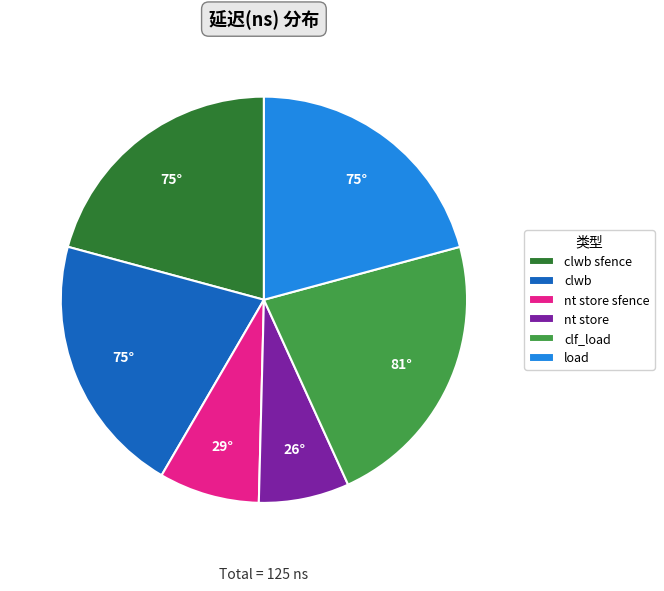

How many slices are in this pie chart?

6